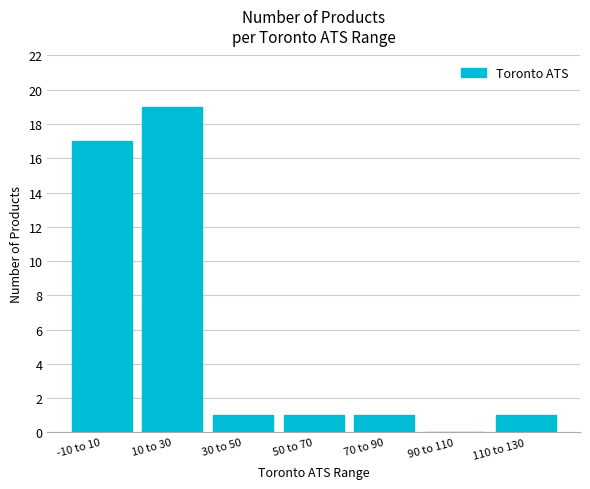

Reading right to left, list all the values displayed in this chart.

110 to 130=1	90 to 110=0	70 to 90=1	50 to 70=1	30 to 50=1	10 to 30=19	-10 to 10=17